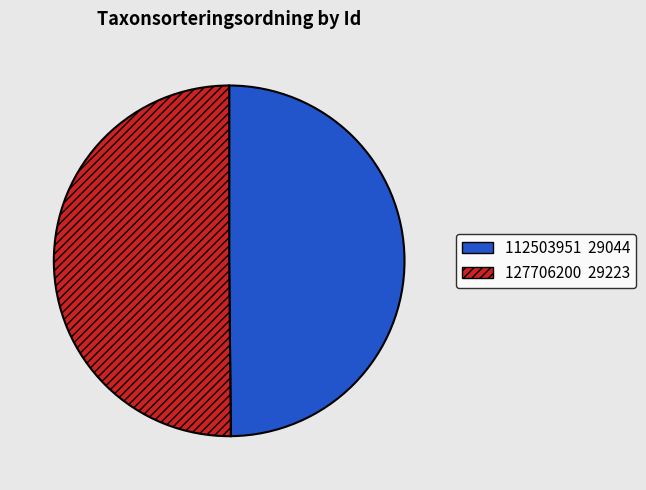

True or false: 112503951 accounts for 58% of the total.

False